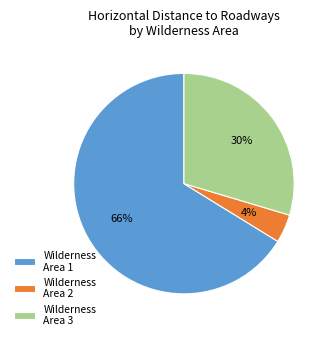

Do Wilderness Area 3 and Wilderness Area 2 together represent more than half of the pie?

No